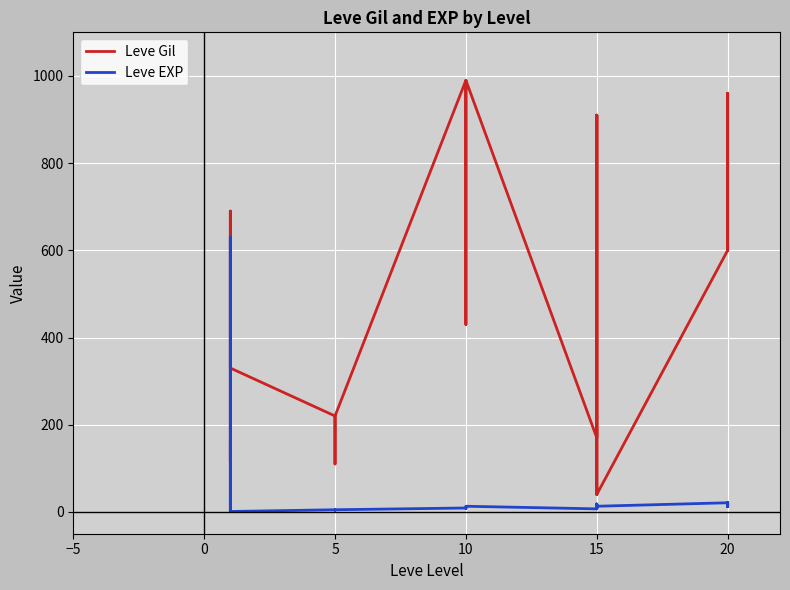

Reading left to right, what are all the values shown in this chart?

Leve Gil: 160	114	115	690	690	330	220	110	220	220	220	220	990	430	990	990	990	990	170	910	170	40	910	40	600	960	600	600	960	600
Leve EXP: 1	630	630	1	1	1	5	4	5	5	5	5	9	8	9	9	9	13	7	18	7	13	18	13	21	12	21	21	12	21